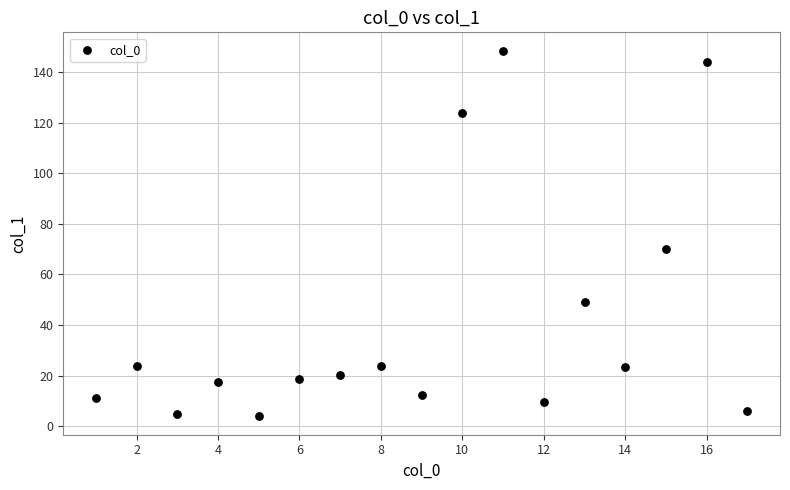

What Y value in the scatter plot is closest to 76?

70.2